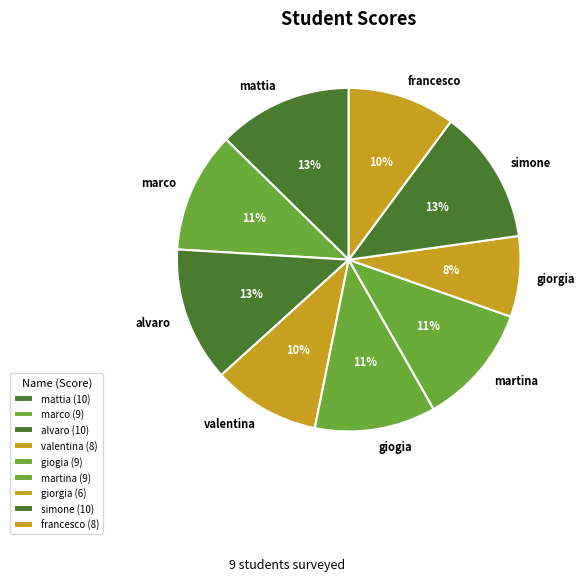

Approximately how many times larger is the value at mattia compared to alvaro?

1.0